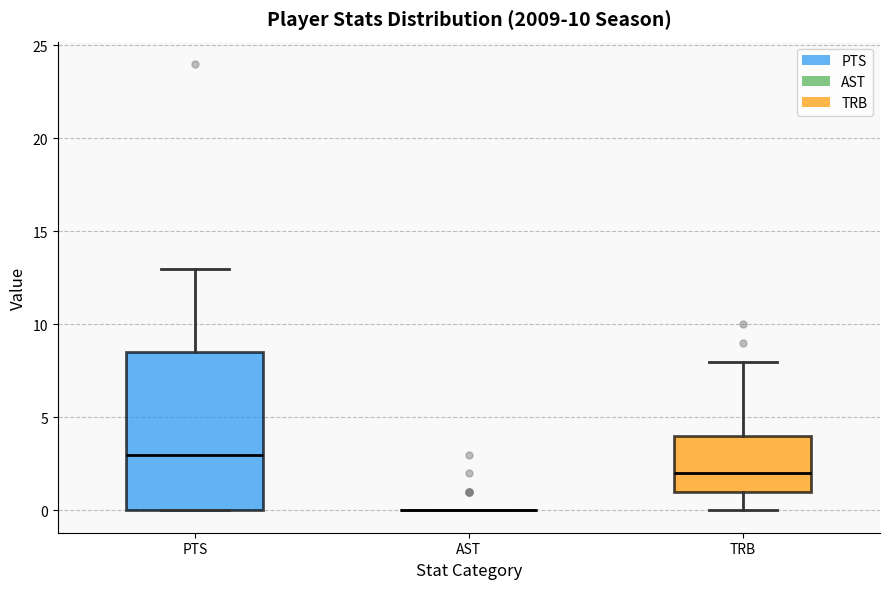

Where is the lower edge of the box for TRB on the y-axis? The values are not printed on the chart, so give them approximately, as read against the axis.

1.0